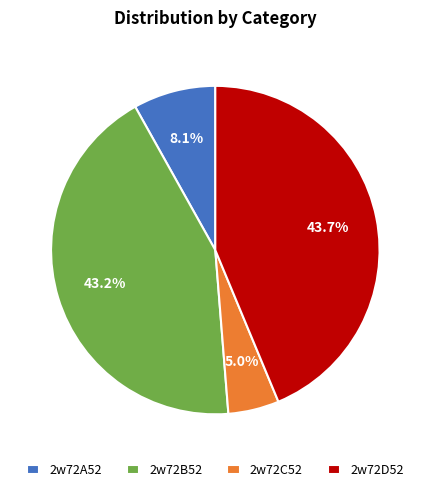

Between 2w72A52 and 2w72B52, which is larger?

2w72B52